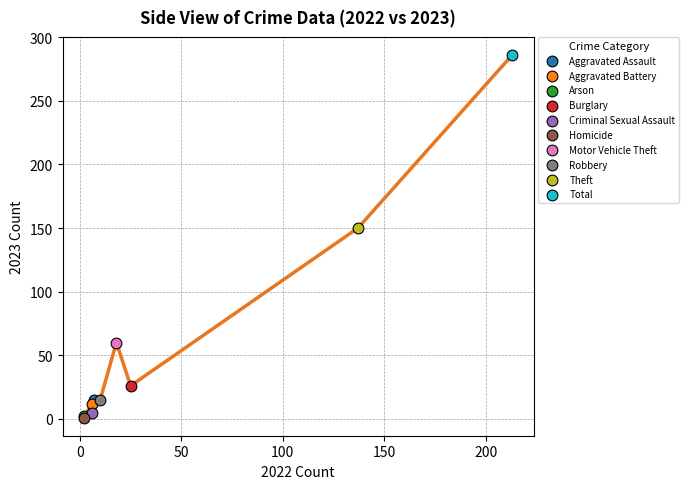

What are all the series names shown in the legend?

Aggravated Assault, Aggravated Battery, Arson, Burglary, Criminal Sexual Assault, Homicide, Motor Vehicle Theft, Robbery, Theft, Total